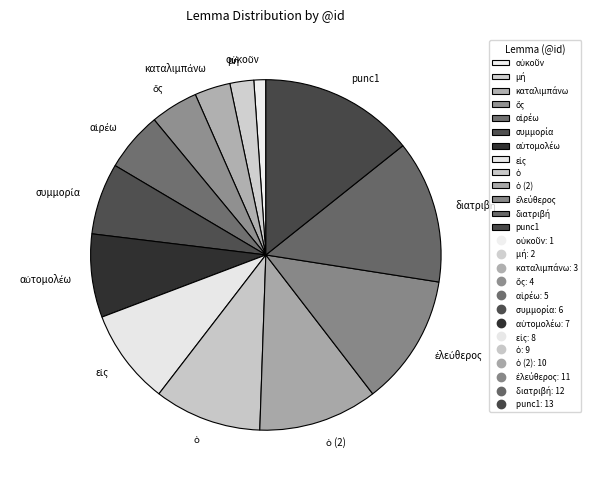

Is there a majority slice in this chart?

No